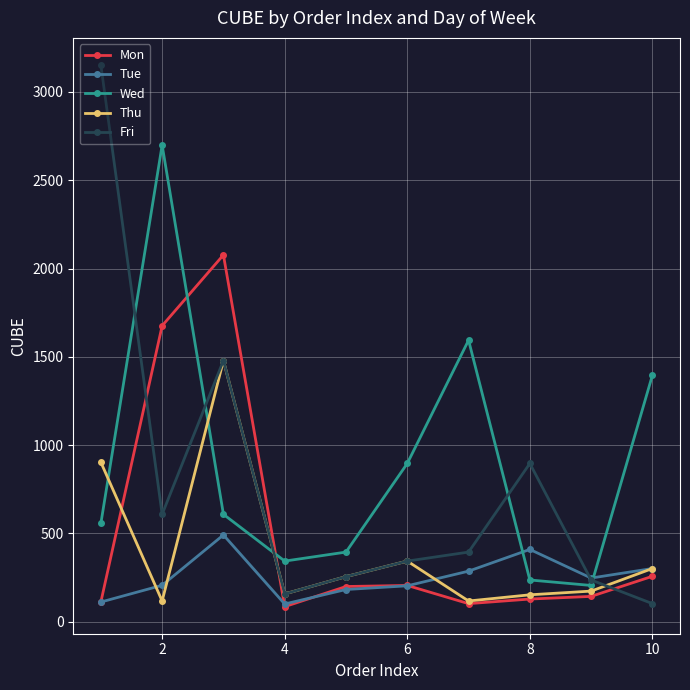

What is the value of the Tue point at the 10th from the left?

301